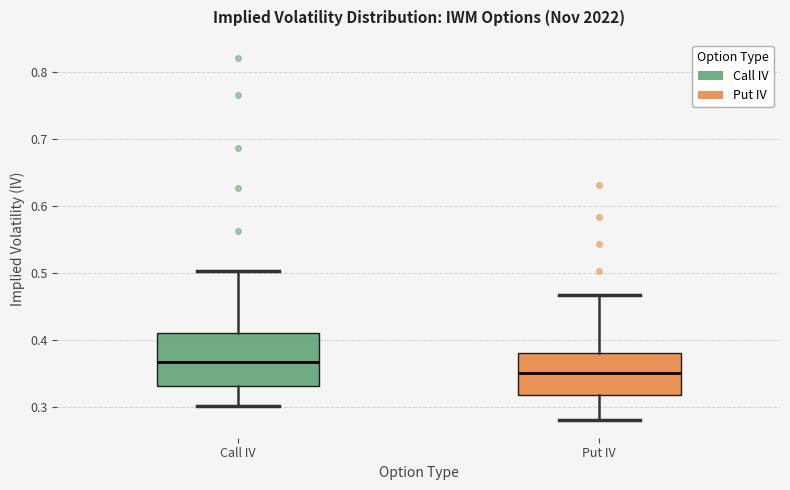

Which box's median line is the highest?

Call IV